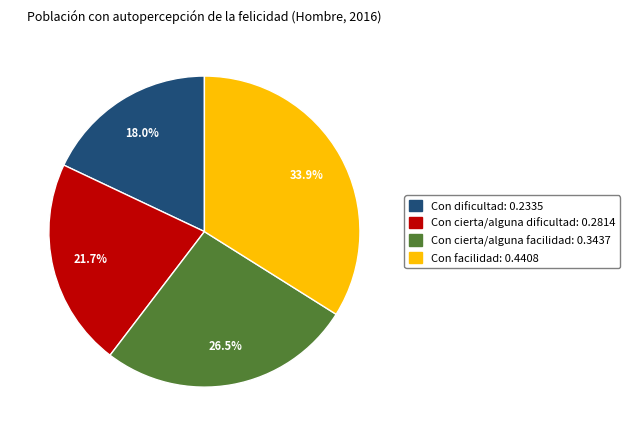

Rank the categories by value from highest to lowest.

Con facilidad, Con cierta/alguna facilidad, Con cierta/alguna dificultad, Con dificultad